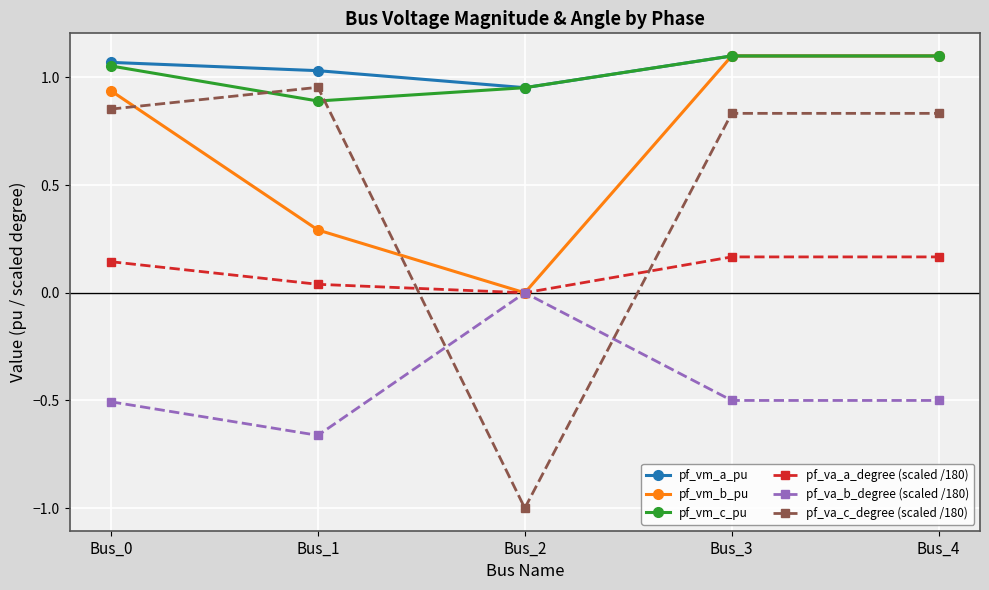

After their last crossing, which series has the higher values: pf_va_c_degree (scaled /180) or pf_vm_b_pu?

pf_vm_b_pu